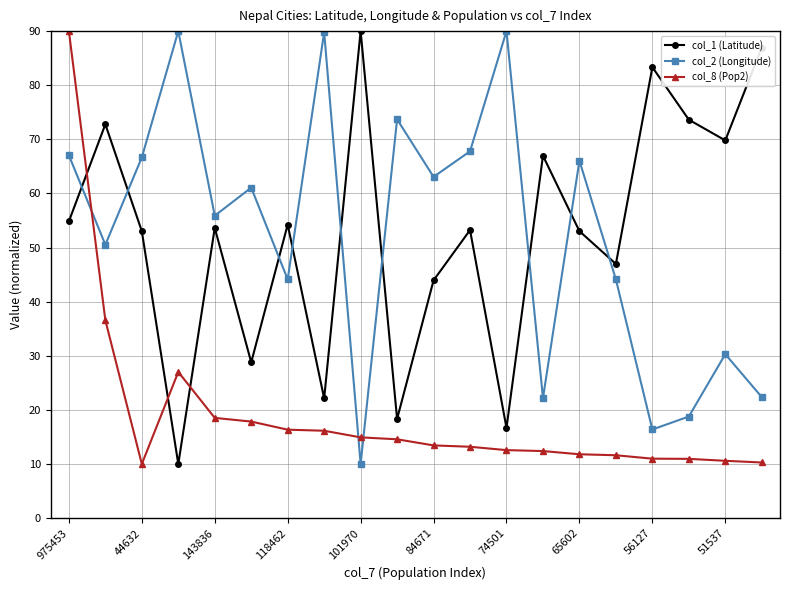

How many lines are shown in the chart?

3